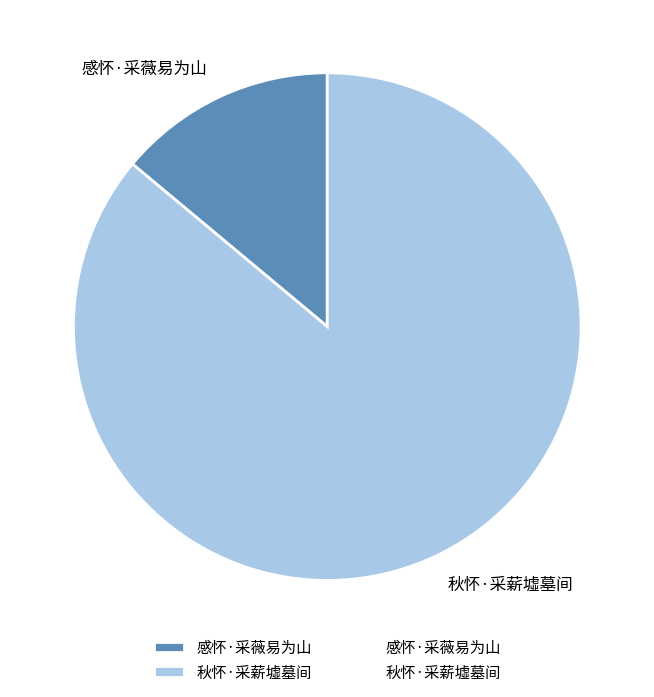

Between 秋怀·采薪墟墓间 and 感怀·采薇易为山, which is larger?

秋怀·采薪墟墓间